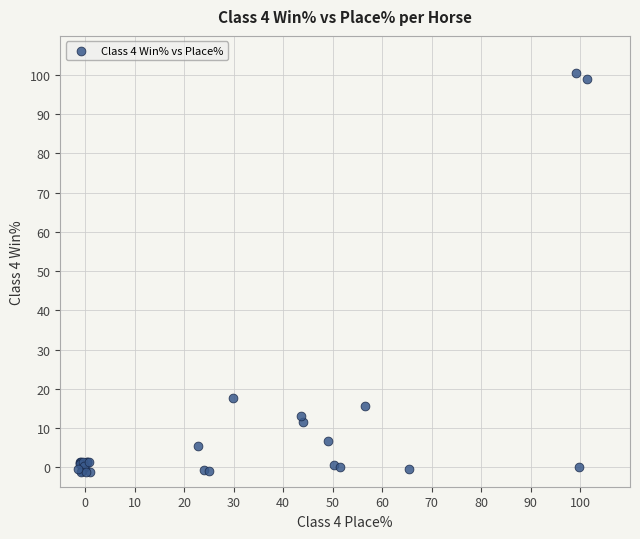

What Y value in the scatter plot is closest to 49?

17.6